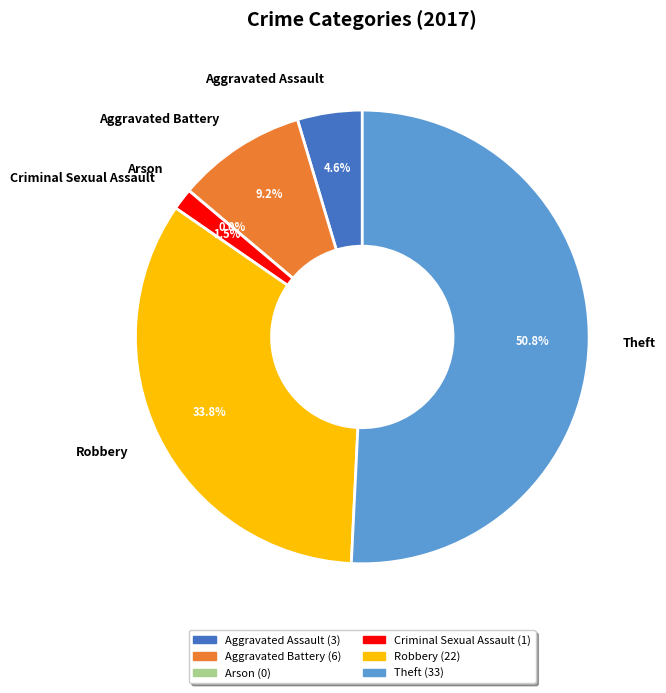

Which slice is the smallest?

Arson